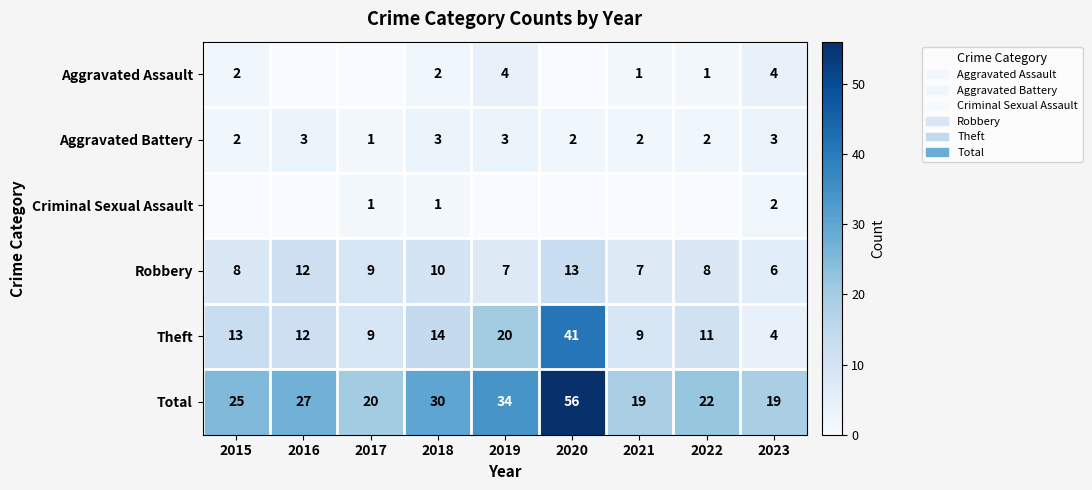

What is the maximum value for Theft?

41